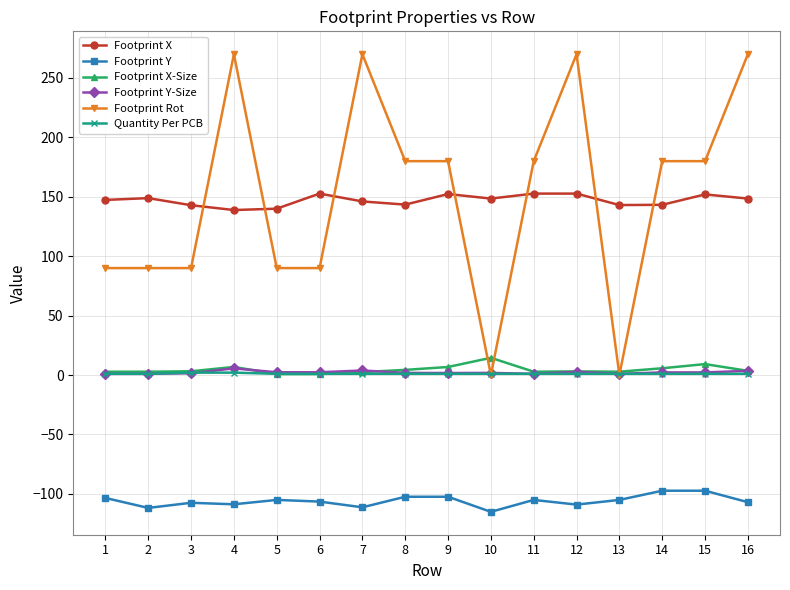

True or false: Footprint Rot has a value of 23.8 at 2.

False